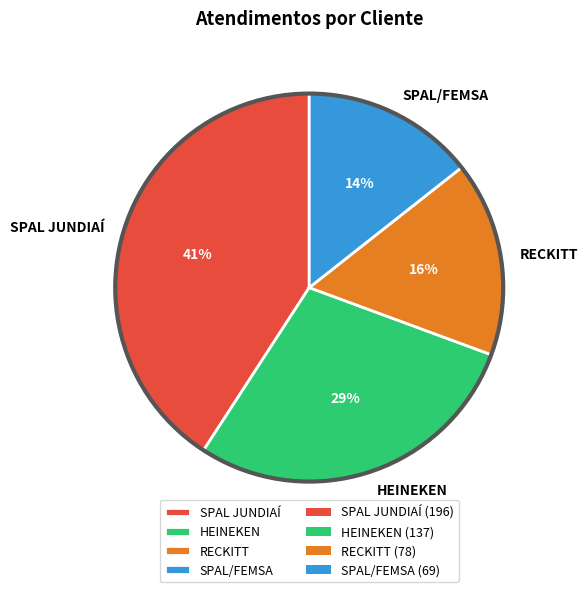

True or false: RECKITT accounts for 16% of the total.

True